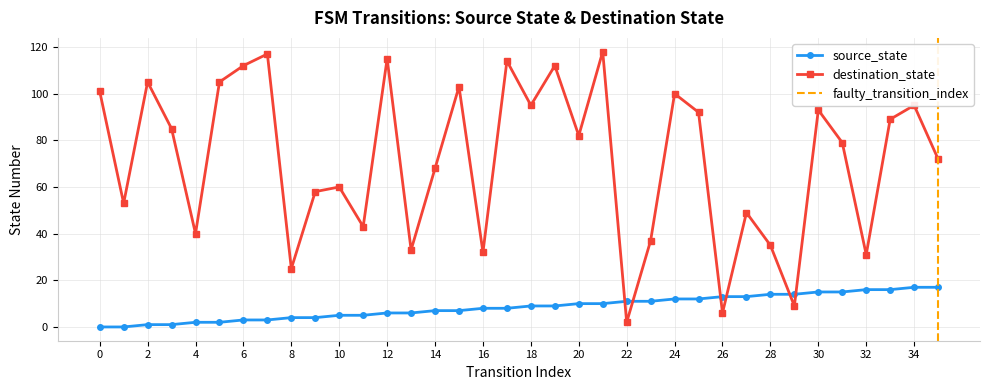

What is the maximum value for destination_state?

118